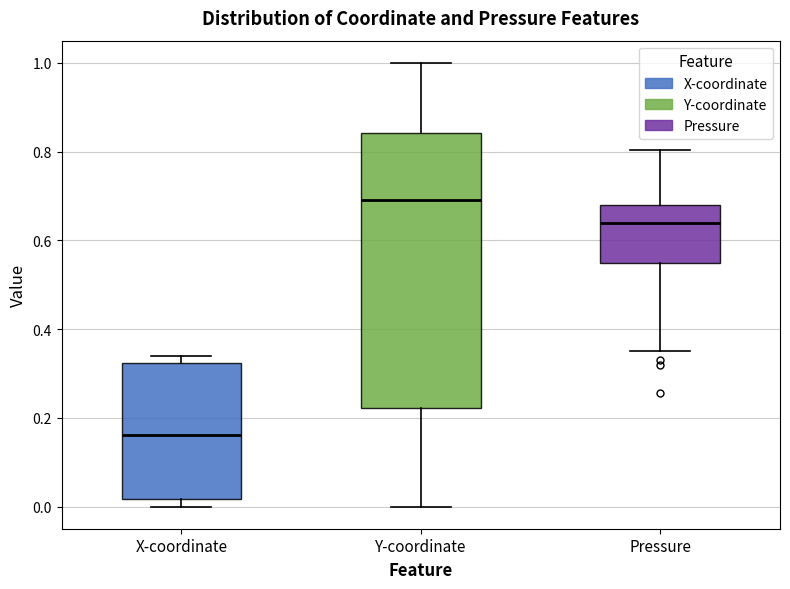

Where does the upper whisker of the box for Pressure end on the y-axis? The values are not printed on the chart, so give them approximately, as read against the axis.

0.80